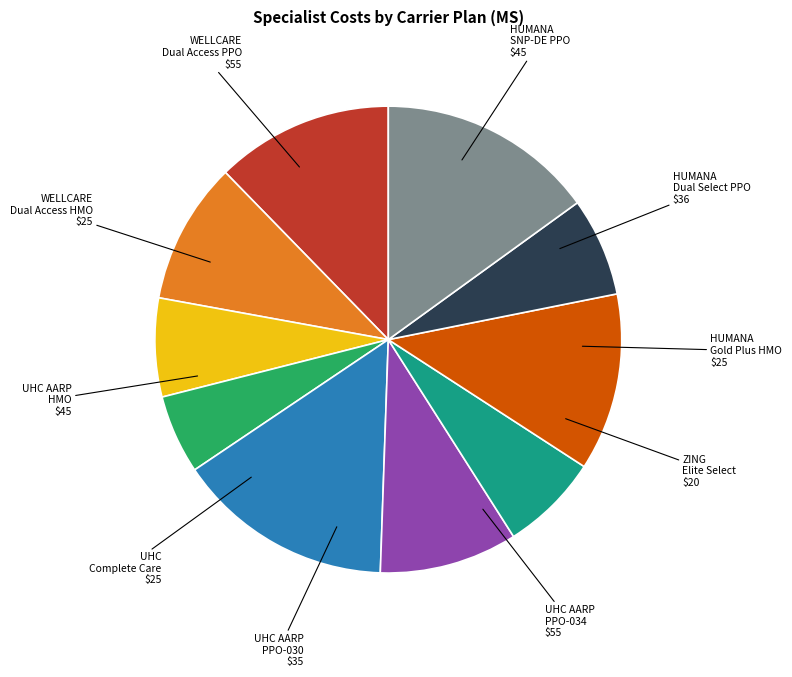

Is the sum of WELLCARE Dual Access PPO and WELLCARE Dual Access HMO greater than half?

No